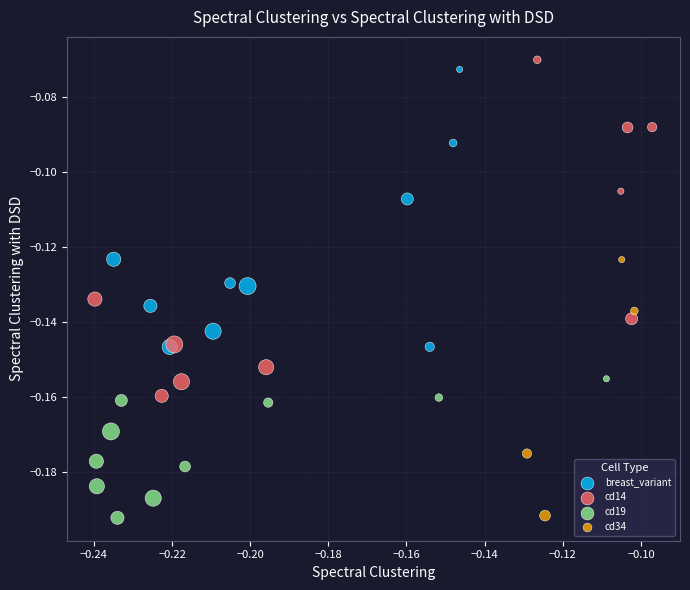

Which series has the largest Y range (max minus min)?

cd14